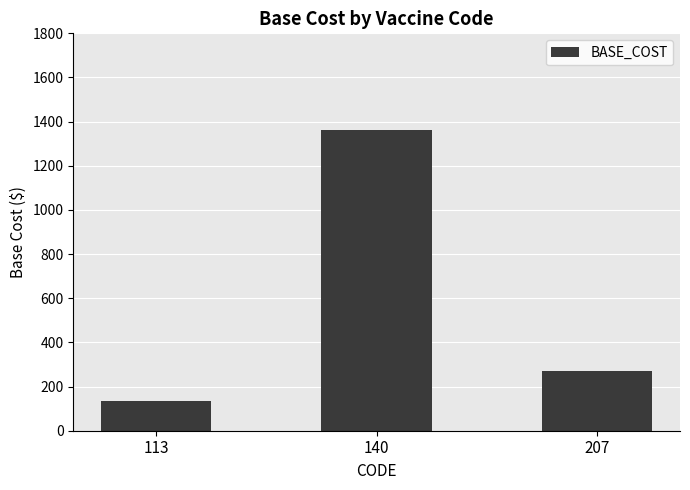

Are the bars grouped side by side (vs. stacked)?

No